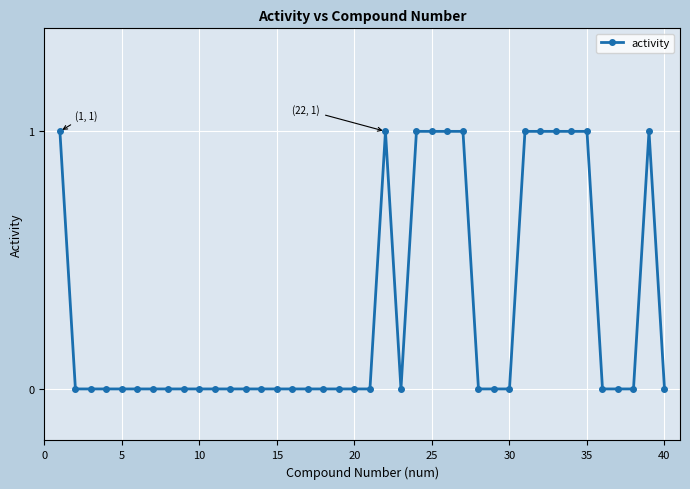

What is the sum of all values?

12